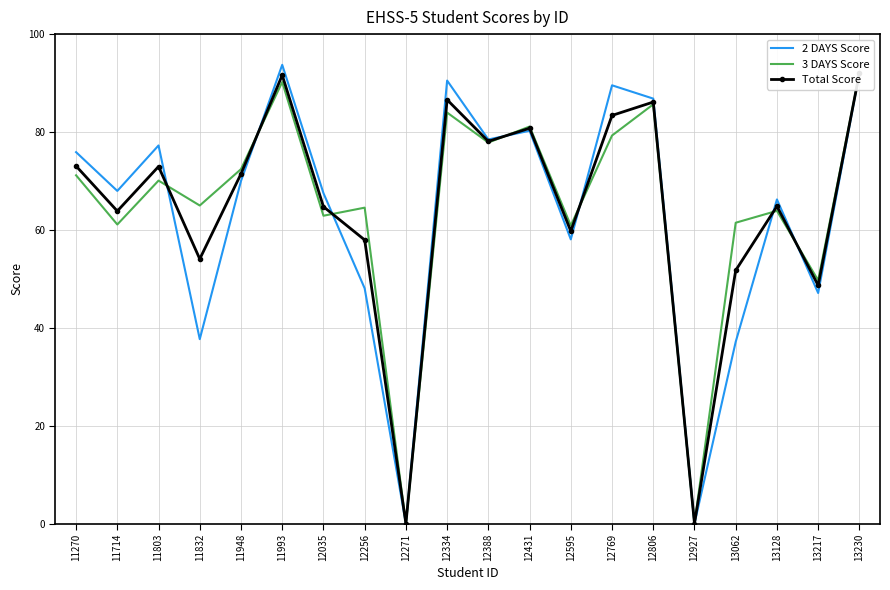

Count the number of categories in the chart.

20